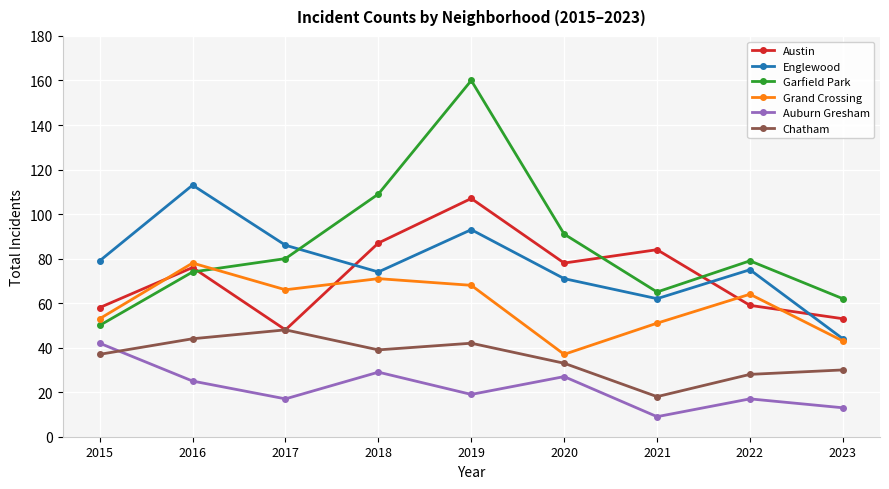

What is the sum of the Grand Crossing values at 2018 and 2022?

135